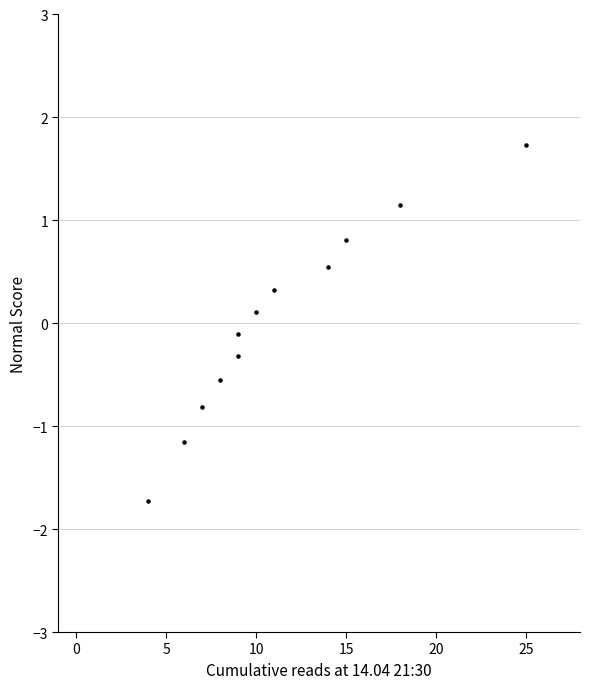

What is the range of Y values (max minus min)?

3.5